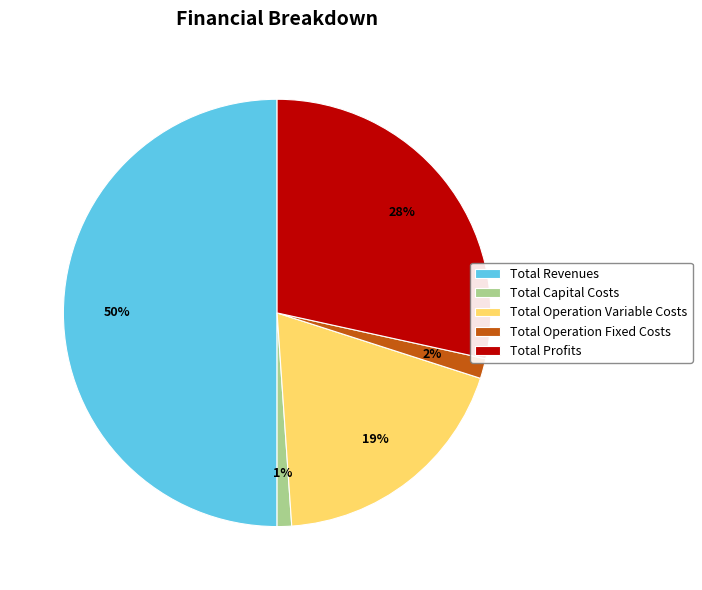

True or false: Total Operation Variable Costs accounts for 19% of the total.

True